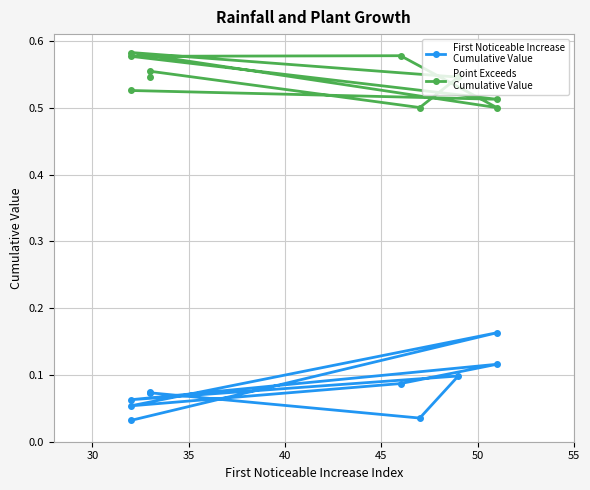

Is the value of Point_Exceeds_Cumulative_Value at 55 greater than the value of First_Noticeable_Increase_Cumulative_Value at 9?

Yes